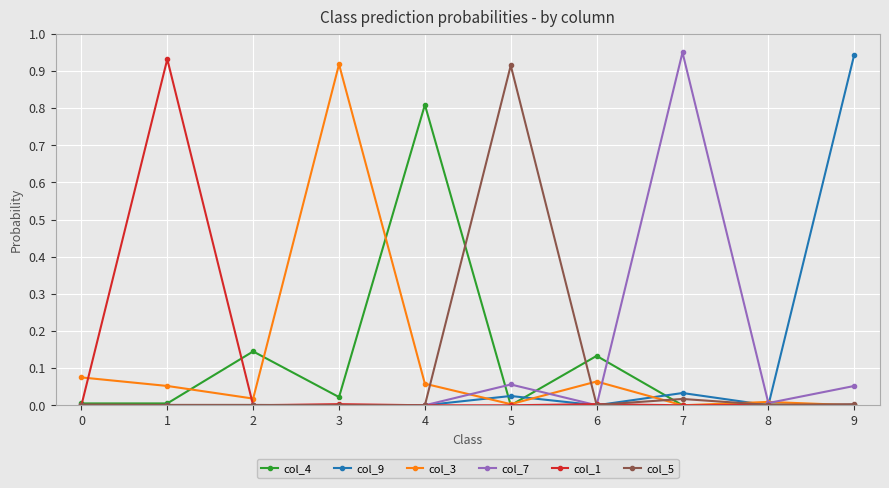

What is the maximum value for col_4?

0.8